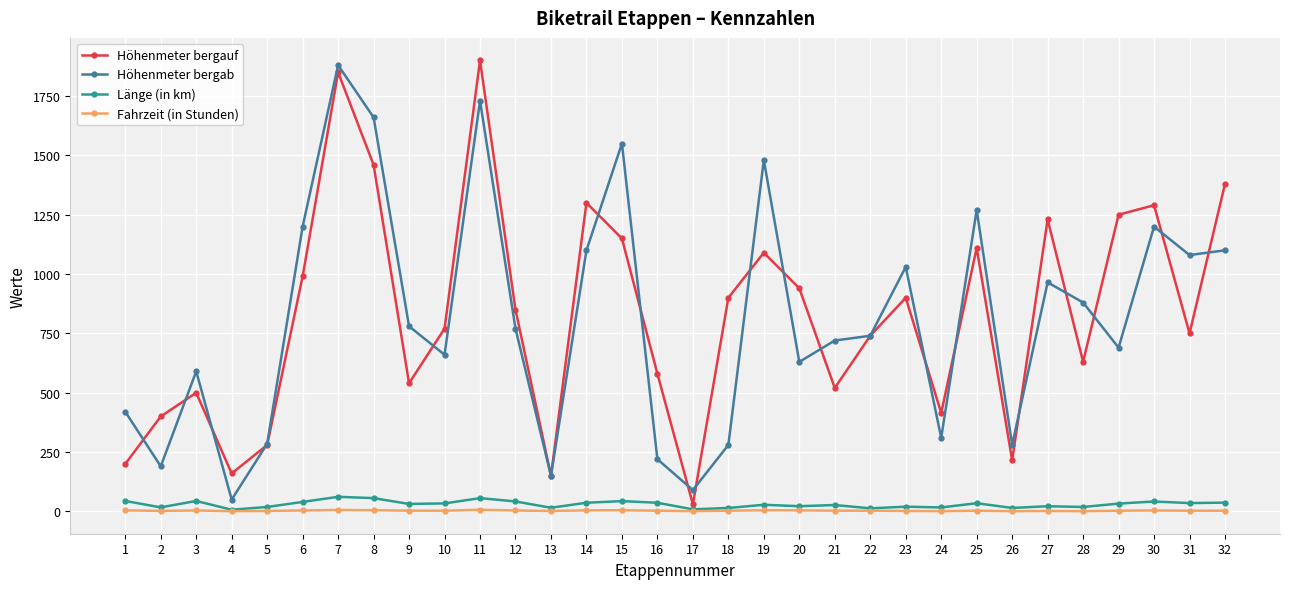

True or false: Höhenmeter bergab and Fahrzeit (in Stunden) intersect in this chart.

False